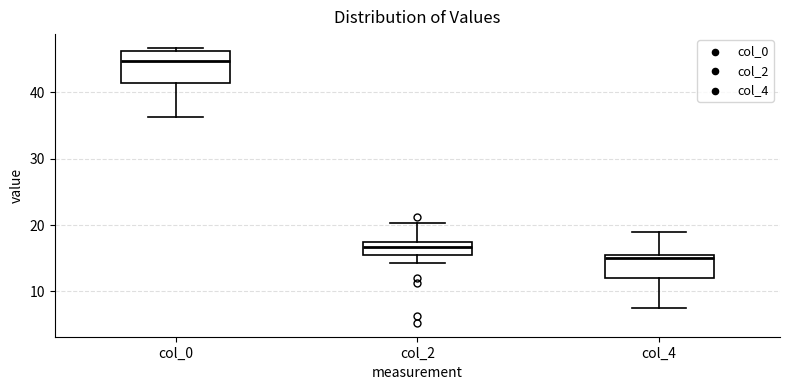

Which box's median line is the lowest?

col_4